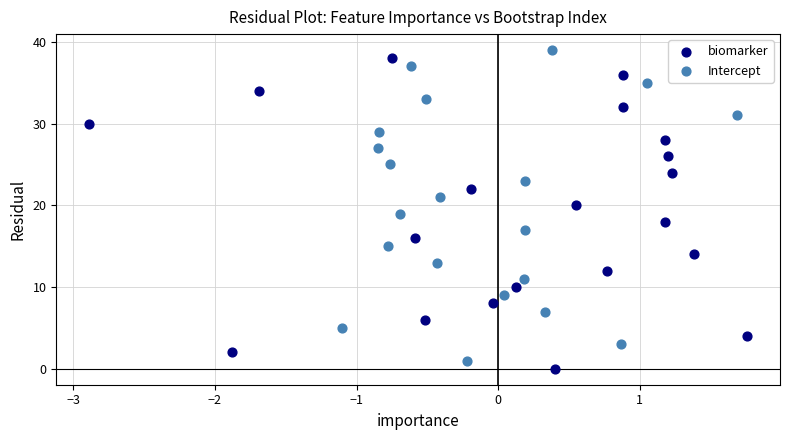

Which series reaches the maximum Y coordinate?

Intercept